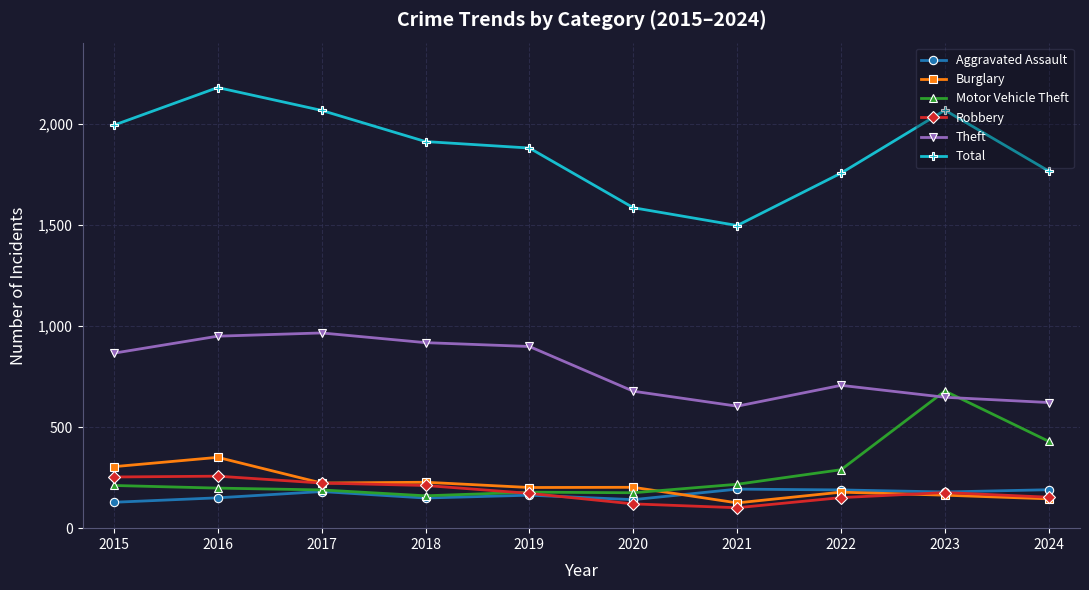

What is the average value of the Motor Vehicle Theft series?

272